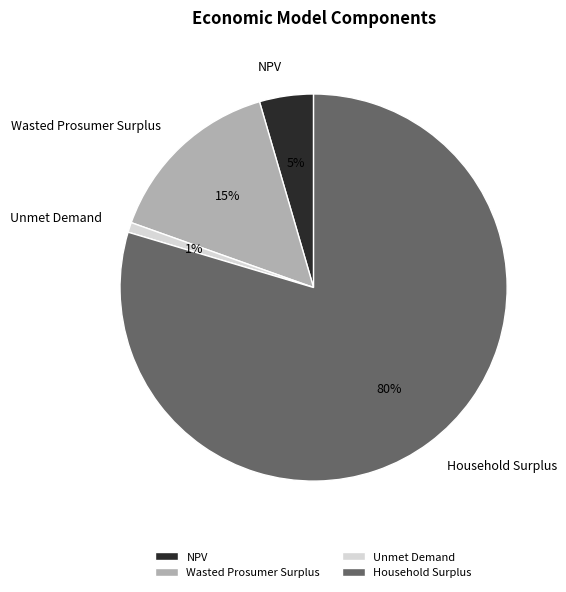

Is it true that Household Surplus is 80% of the pie?

True